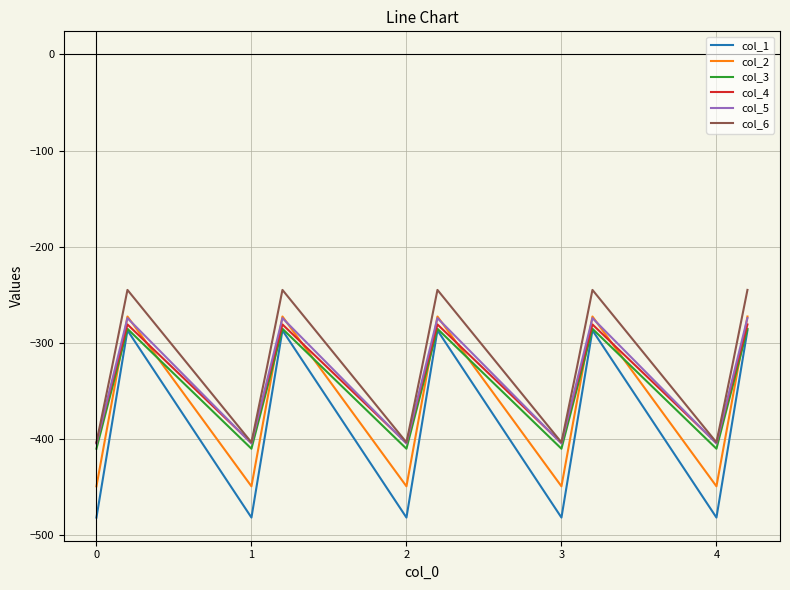

What is the maximum value shown in the chart?

-245.0